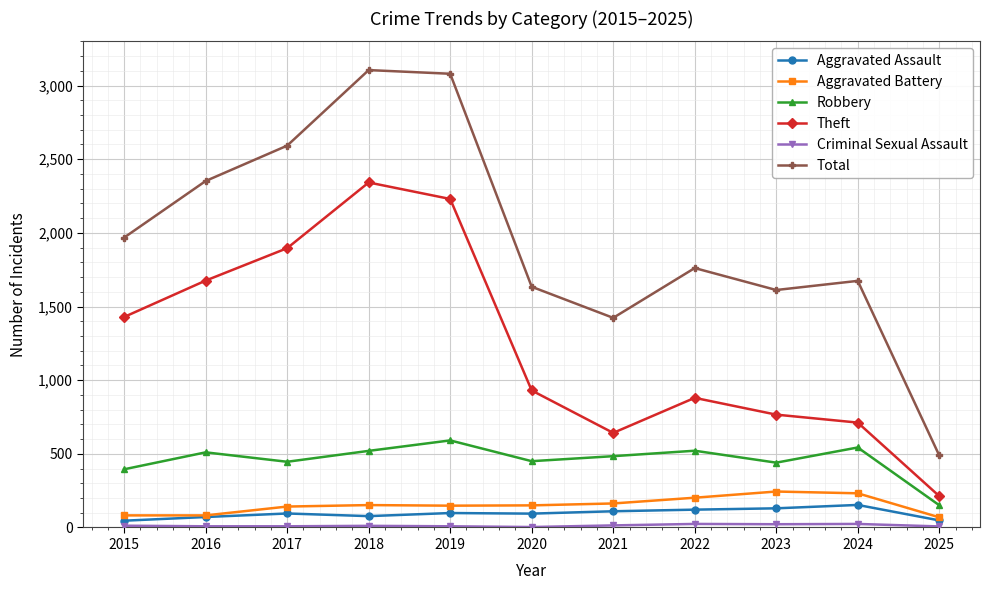

Does the chart have visible grid lines?

Yes